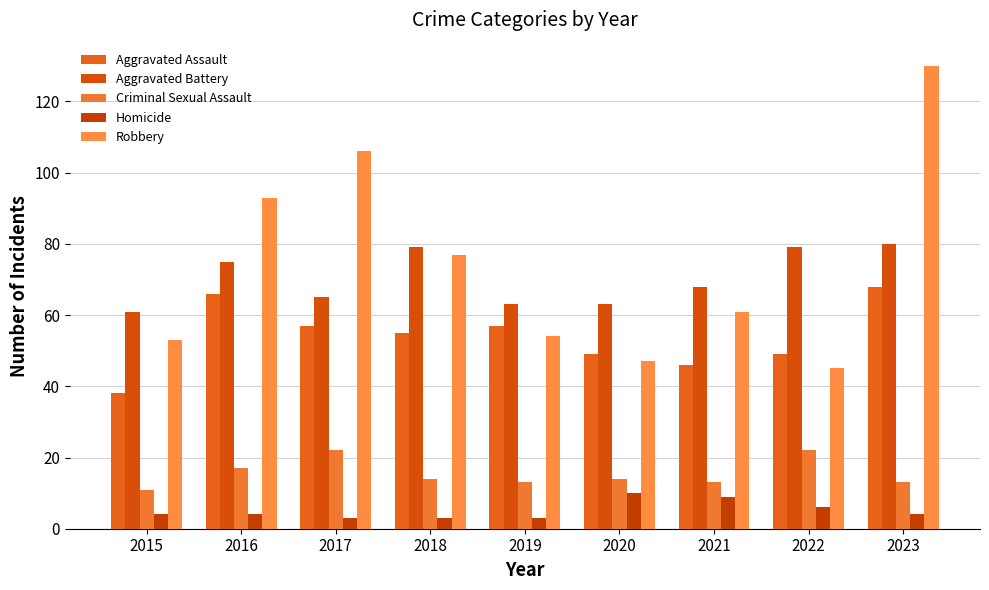

Is the value of Aggravated Battery at 2022 greater than the value of Robbery at 2021?

Yes